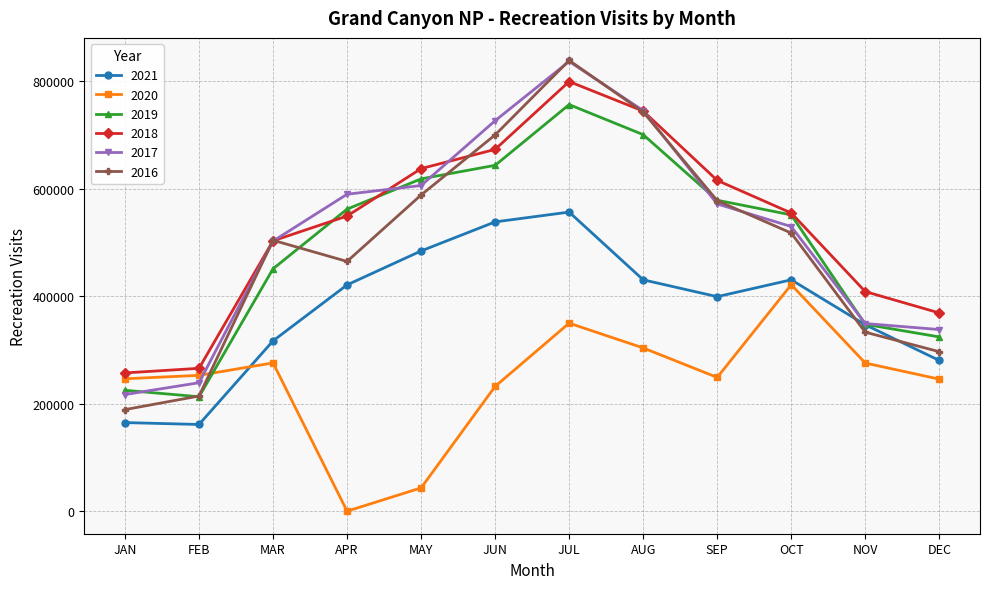

Is it true that 2018 equals 555094 at OCT?

True